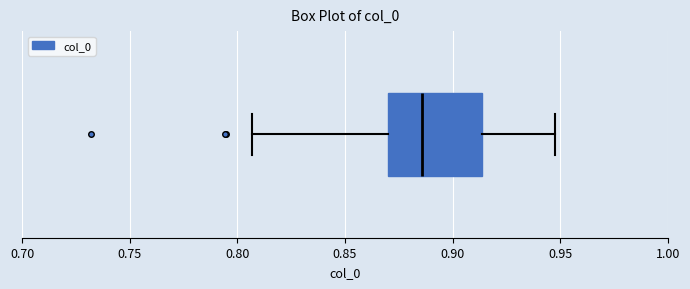

Where does the left whisker of the box end on the x-axis? The values are not printed on the chart, so give them approximately, as read against the axis.

0.805